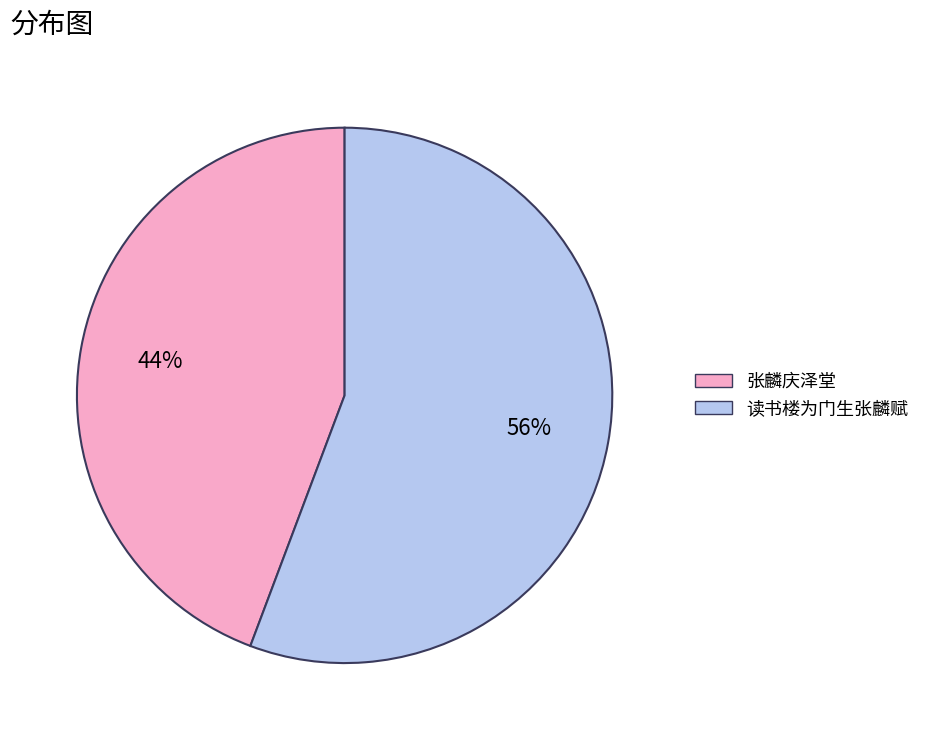

Rank the categories by value from lowest to highest.

张麟庆泽堂, 读书楼为门生张麟赋